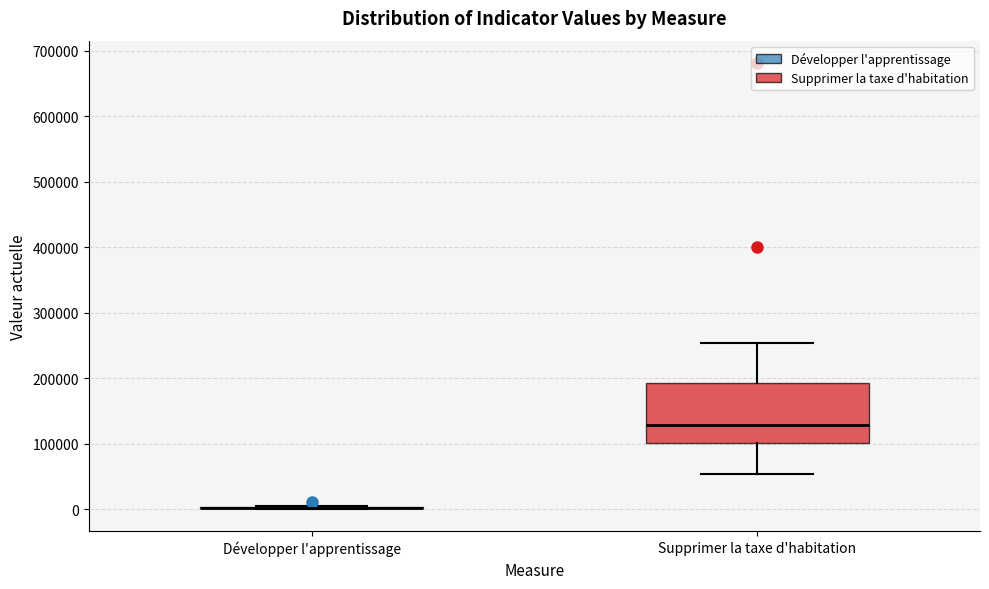

Reading left to right, transcribe this box plot: for each box, give where its median line is, the range the box spans, and where its two whiskers end, as read against the y-axis. The values are not printed on the chart, so give them approximately, as read against the axis.

Développer l'apprentissage: box collapsed to a line at 0, whiskers 0 to 0
Supprimer la taxe d'habitation: median 130000, box 100000 to 190000, whiskers 50000 to 250000